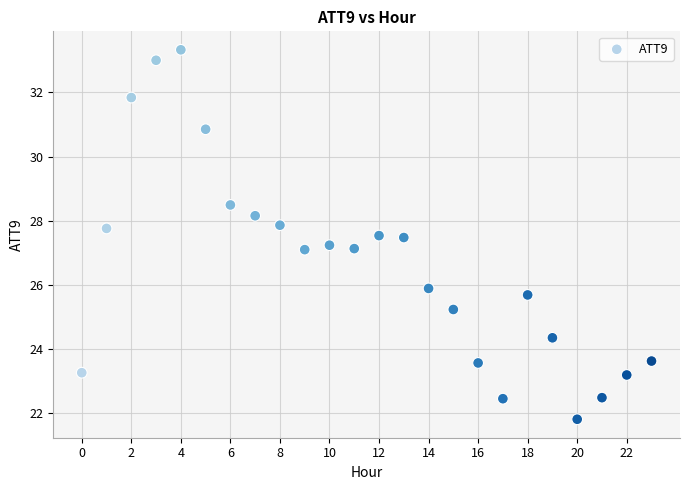

What is the range of Y values (max minus min)?

11.5